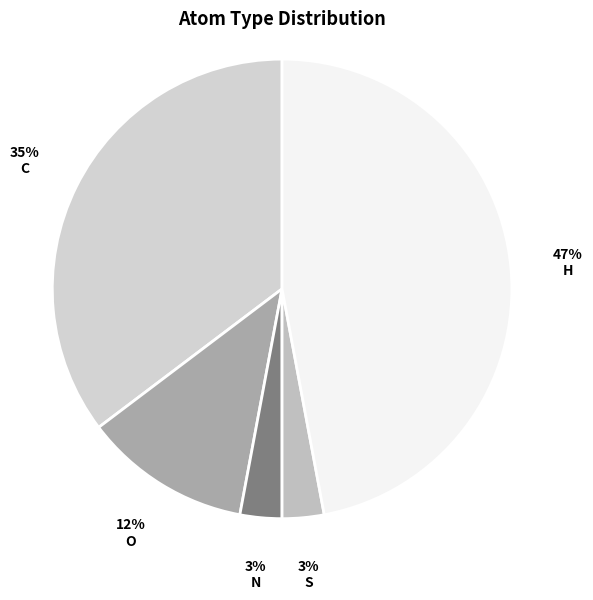

Which slice is the smallest?

N